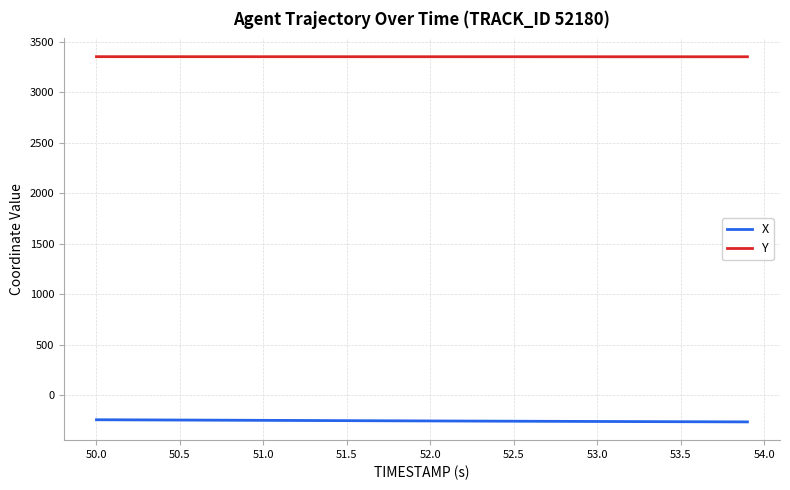

What is the difference between the second highest and second lowest values in the X series?

20.3